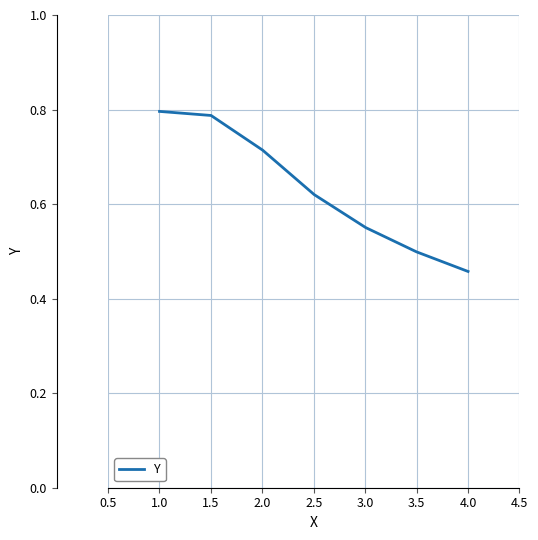

What is the difference between the maximum and second lowest values?

0.3